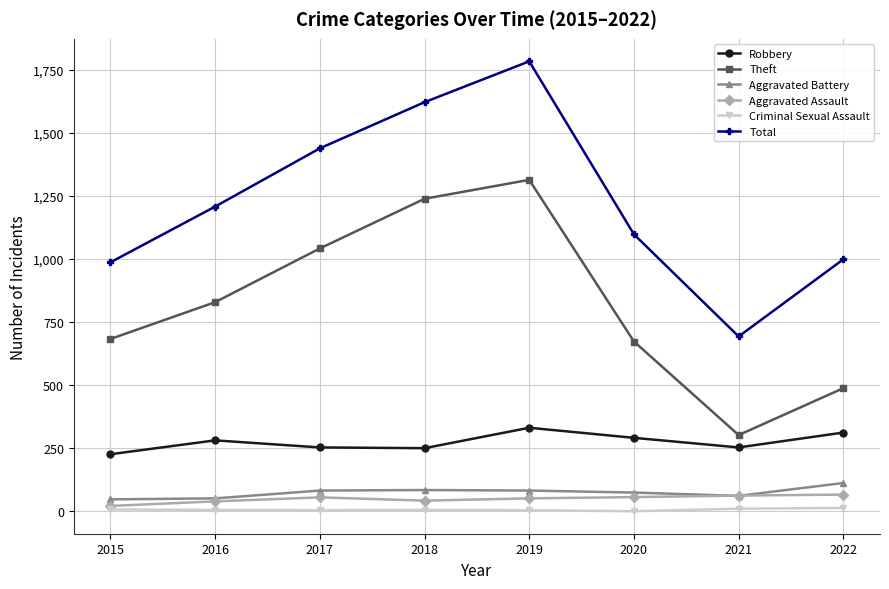

What is the difference between the maximum and minimum values in the Criminal Sexual Assault series?

13